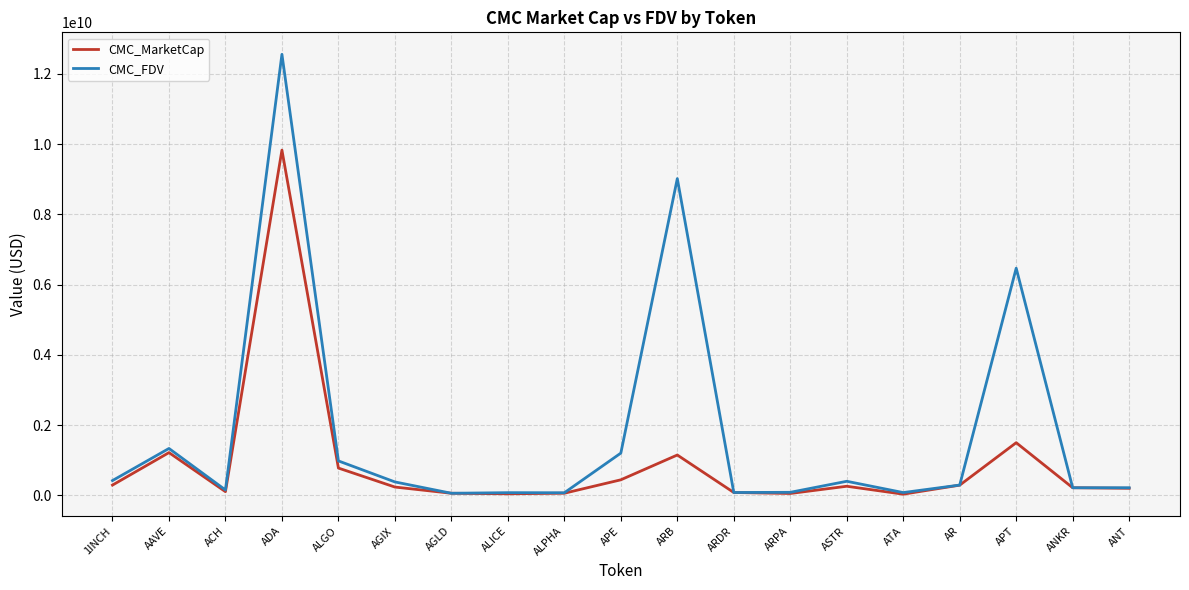

Which series has the largest total across all categories?

CMC_FDV